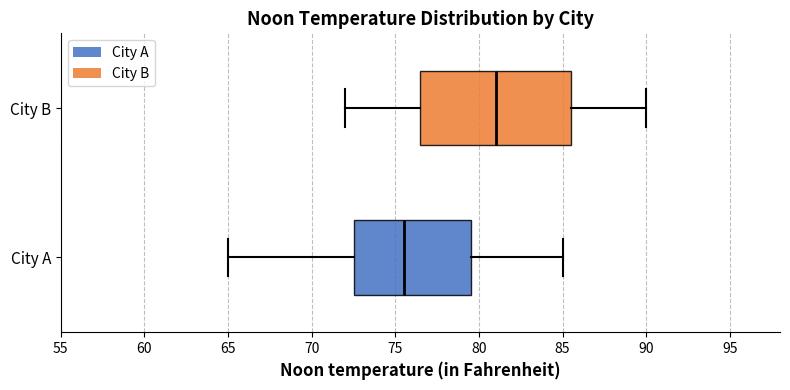

Reading bottom to top, read every box against the x-axis: the position of its median line, the range the box covers, and the ends of its whiskers. The values are not printed on the chart, so give them approximately, as read against the axis.

City A: median 75.5, box 72.5 to 79.5, whiskers 65.0 to 85.0
City B: median 81.0, box 76.5 to 85.5, whiskers 72.0 to 90.0